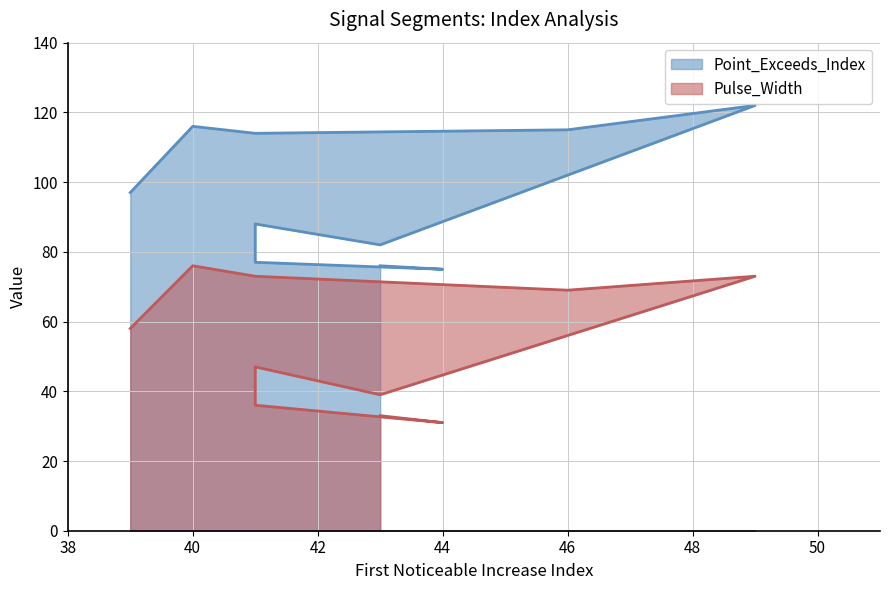

Which series changed the most between 39 and 41?

Pulse_Width